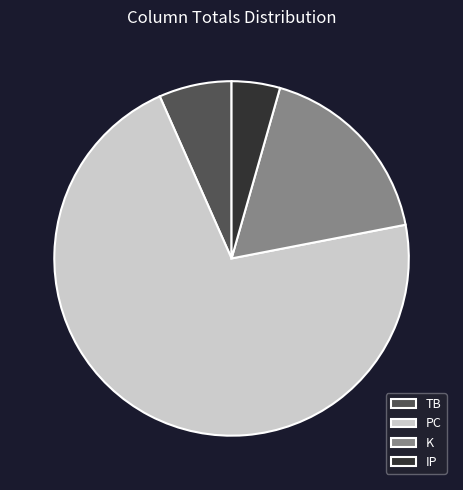

What is the largest slice in the pie chart?

PC